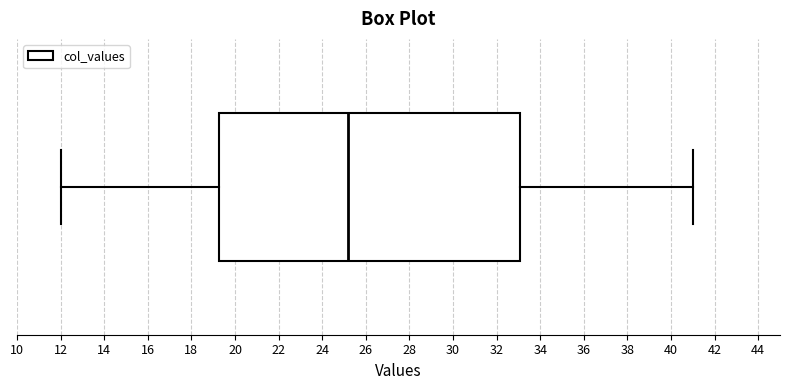

Transcribe this box plot: give where the median line is, the range the box spans, and where the two whiskers end, as read against the x-axis. The values are not printed on the chart, so give them approximately, as read against the axis.

median 25.2, box 19.2 to 33.0, whiskers 12.0 to 41.0